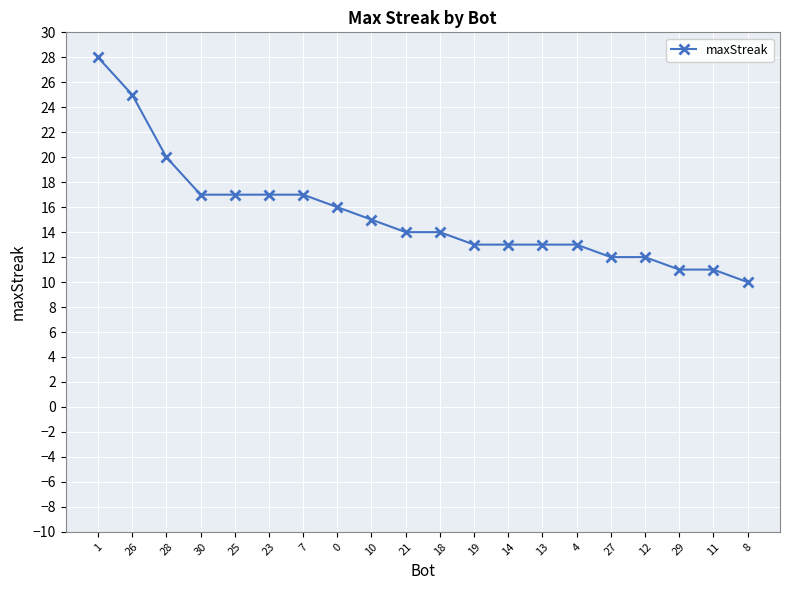

What is the difference between the maximum and minimum values?

18